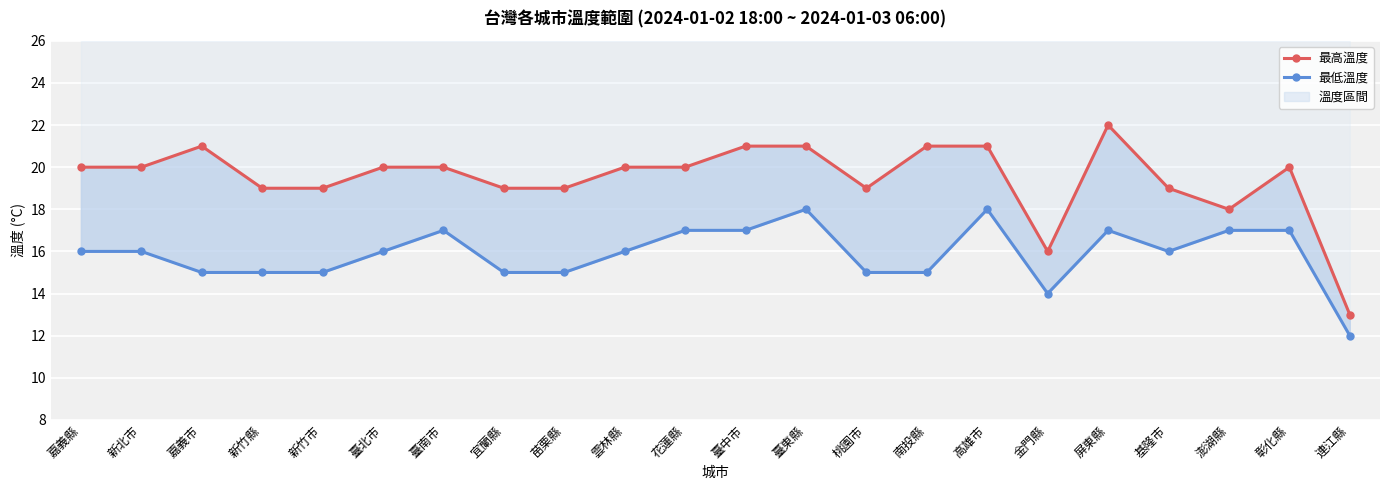

In 最高溫度, how many points are higher than both neighbors (excluding endpoints)?

3